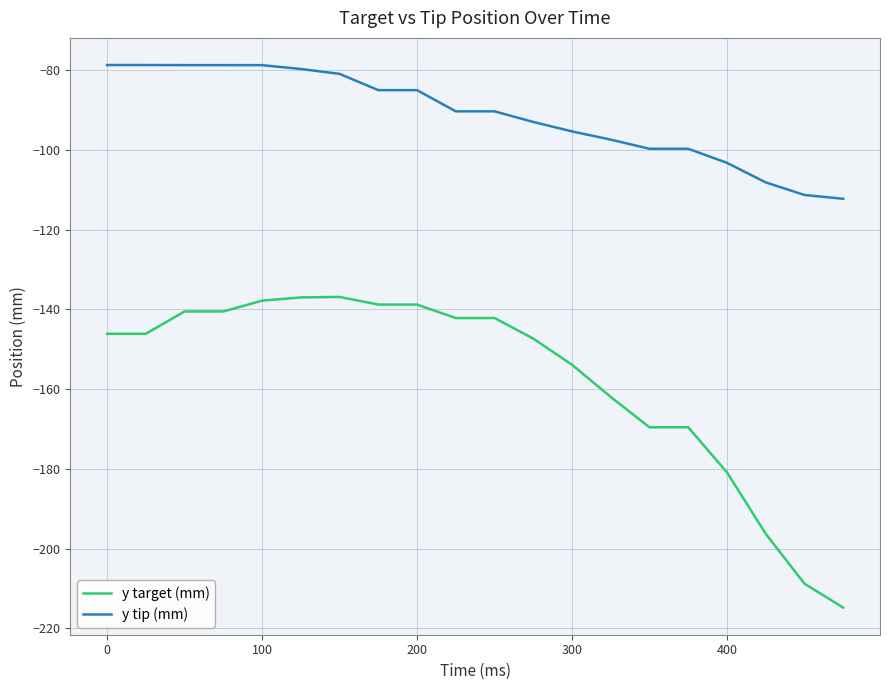

What is the greatest value displayed?

-78.7